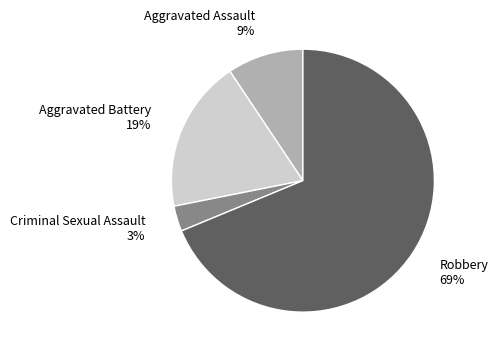

Which has a higher value, Aggravated Battery or Robbery?

Robbery